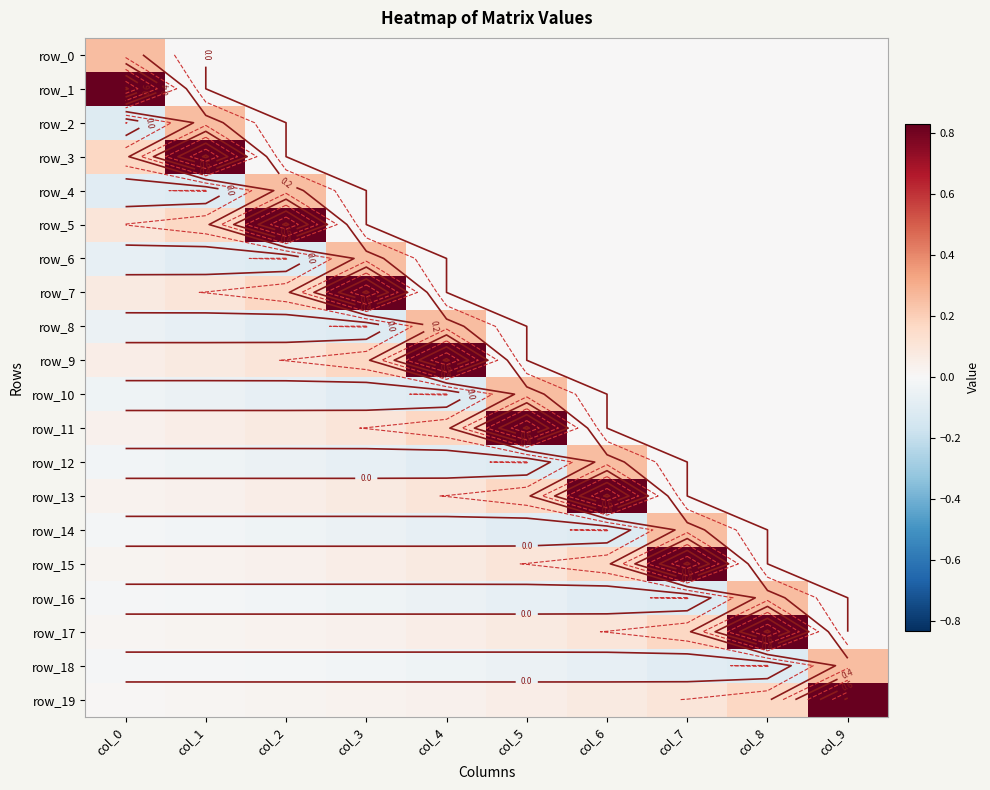

What is the average value of the row_11 series?

0.1